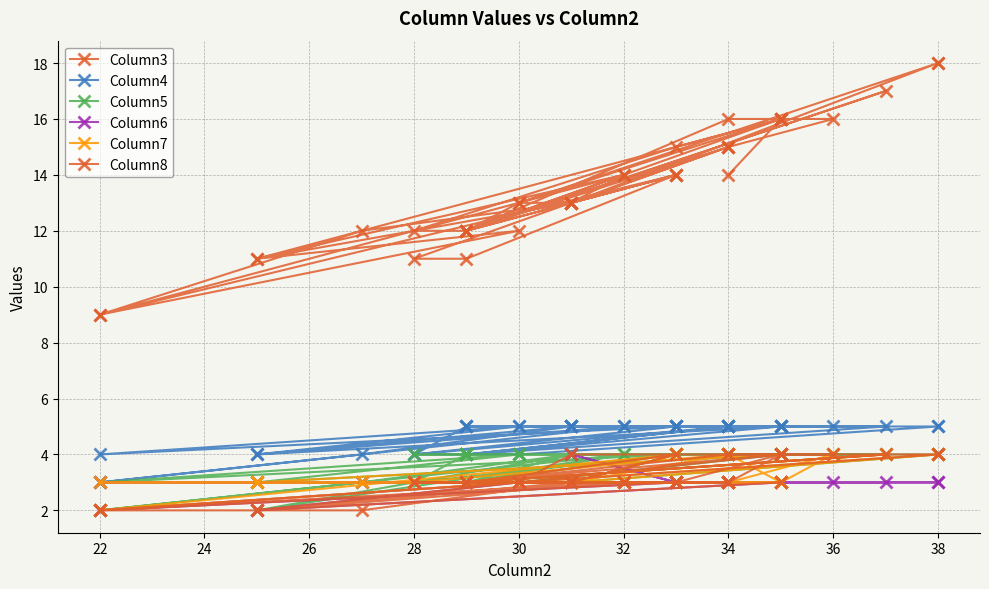

Count the number of categories in the chart.

40